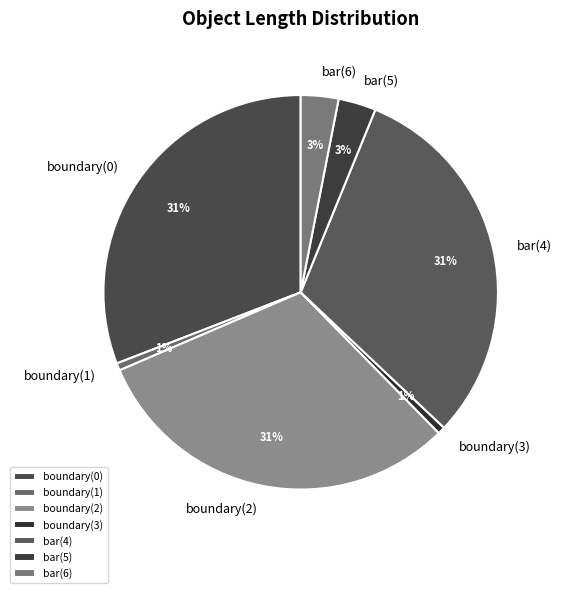

Does bar(5) represent more than half of the total?

No